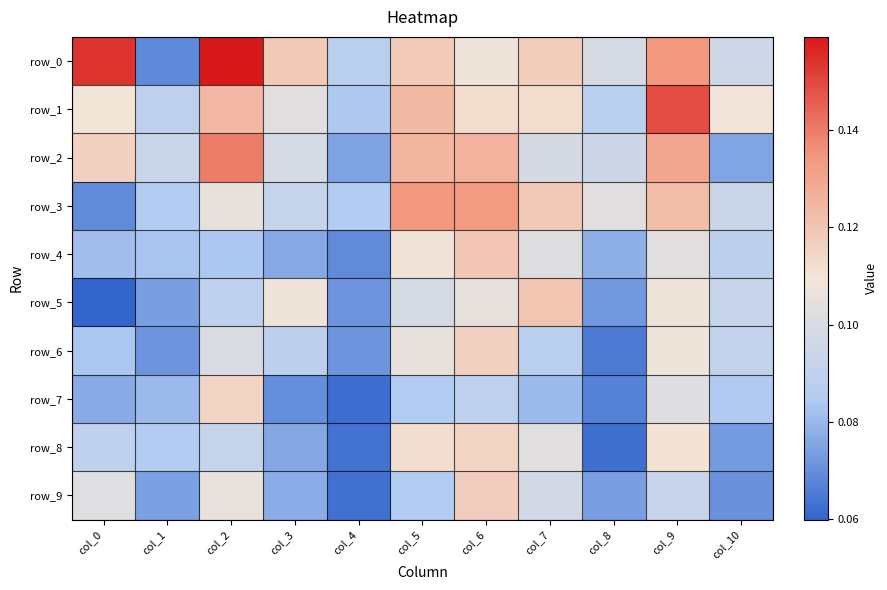

At how many categories does at least one series exceed 0?

11